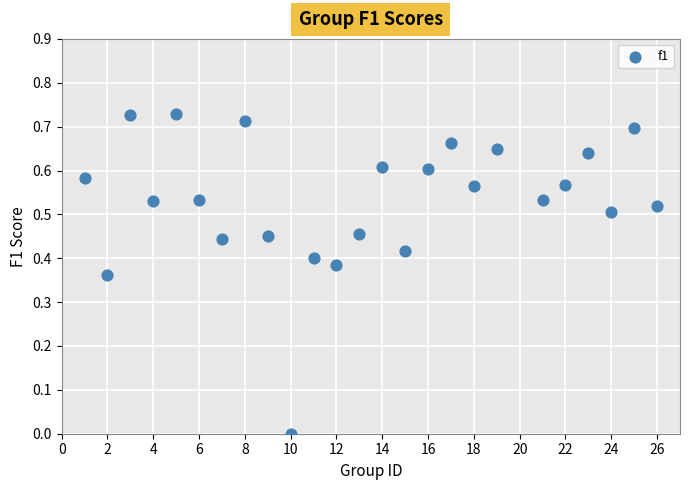

What is the range of X values (max minus min)?

25.0